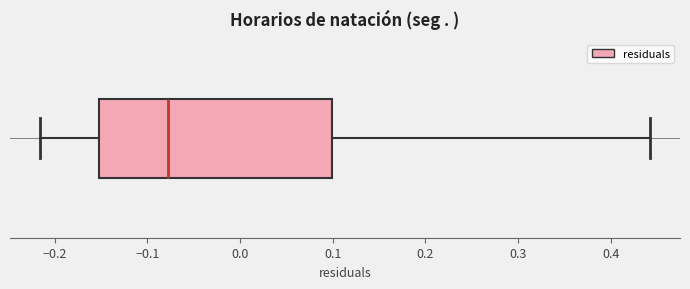

Read this box plot against the x-axis: the position of the median line, the range covered by the box, and the ends of both whiskers. The values are not printed on the chart, so give them approximately, as read against the axis.

median -0.08, box -0.15 to 0.10, whiskers -0.22 to 0.44